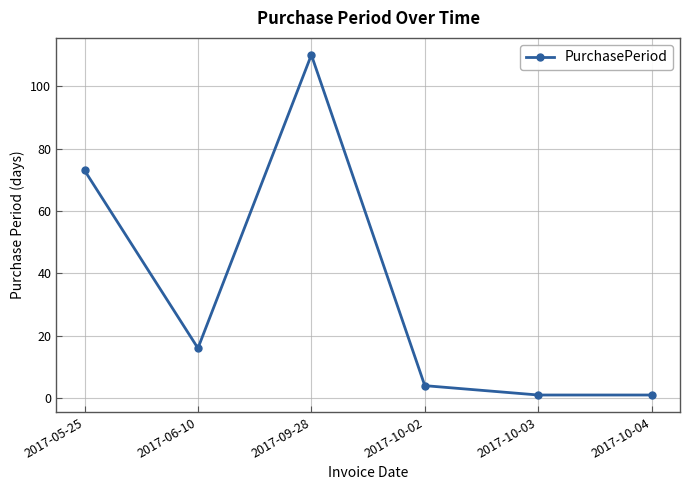

True or false: the data has more than 2 interior local peaks.

False